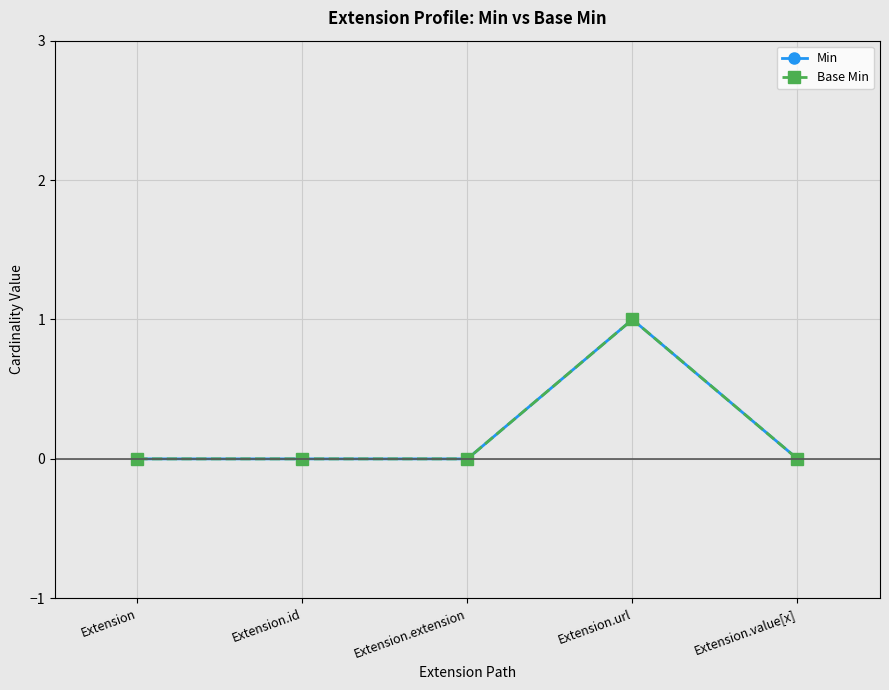

What is the sum of all Min values?

1